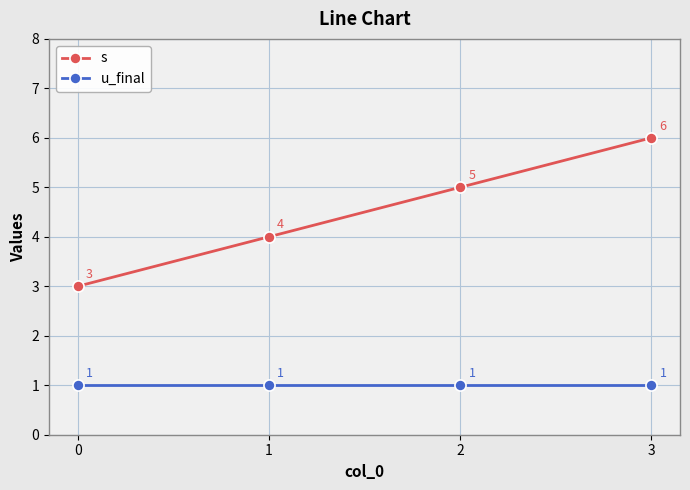

True or false: s has a value of 3 at 3.

False